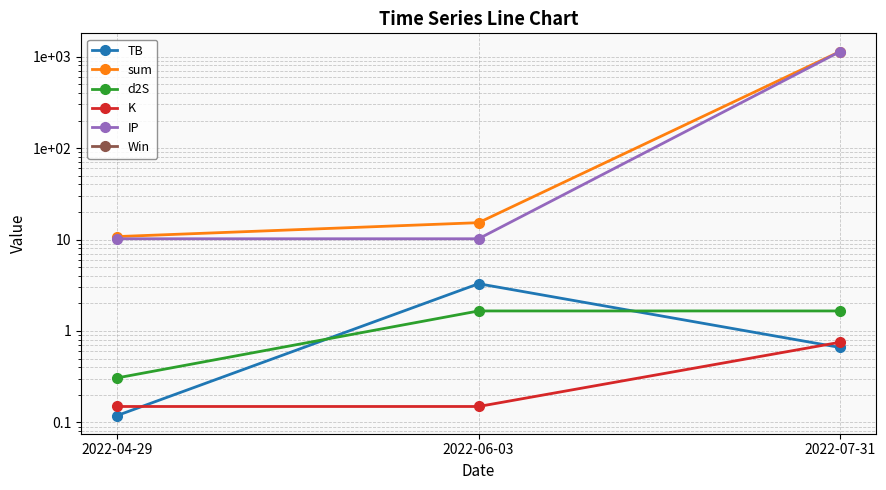

What is the sum of the IP values at 2022-06-03 and 2022-07-31?

1143.2